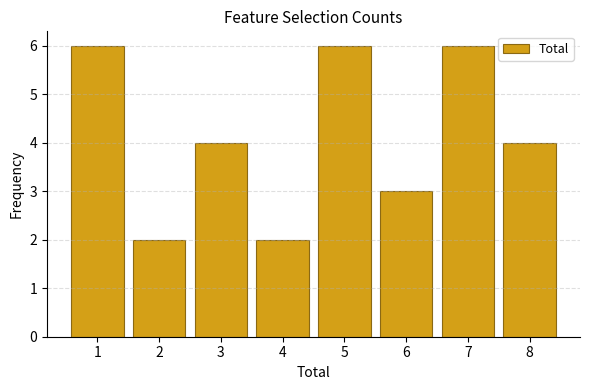

Reading left to right, transcribe all the data shown in this chart.

1=6	2=2	3=4	4=2	5=6	6=3	7=6	8=4